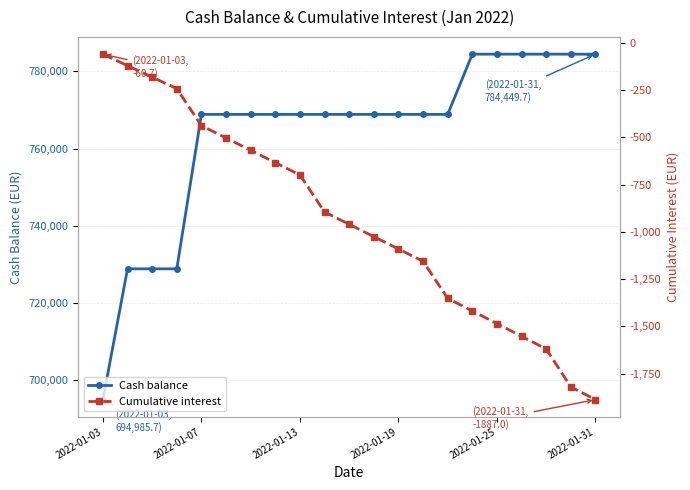

Which series has the largest total across all categories?

Cash balance